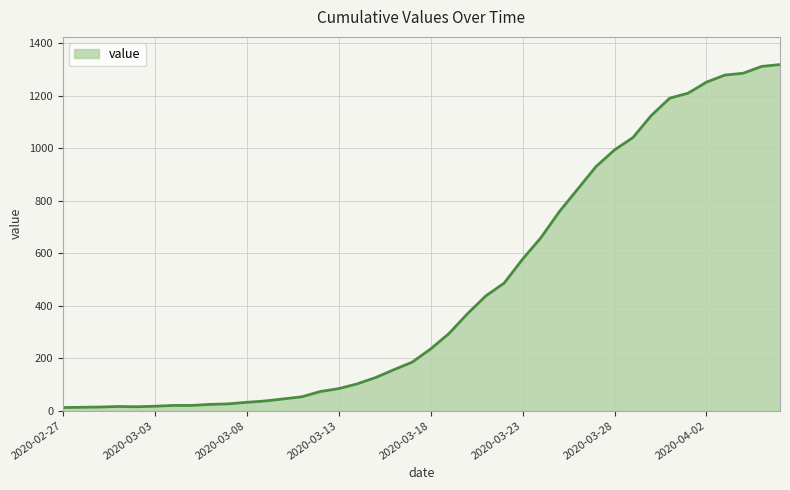

What is the greatest value displayed?

1318